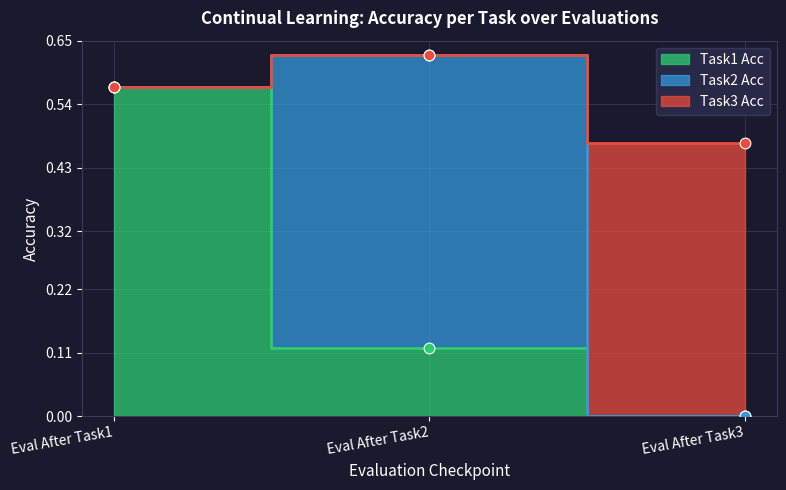

What is the total value across all series at Eval After Task1?

1.1